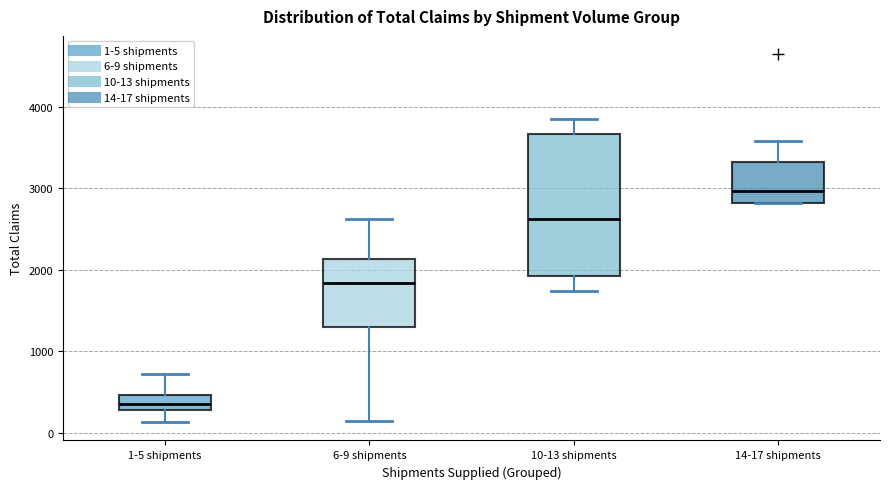

Which box is the tallest, from its lower edge to its upper edge?

10-13 shipments